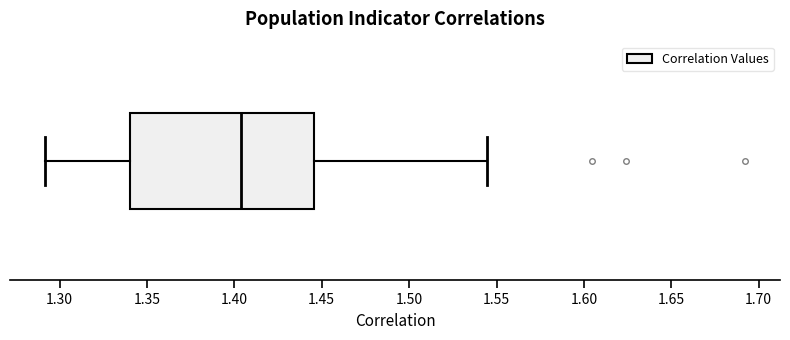

Read this box plot against the x-axis: the position of the median line, the range covered by the box, and the ends of both whiskers. The values are not printed on the chart, so give them approximately, as read against the axis.

median 1.405, box 1.340 to 1.445, whiskers 1.290 to 1.545